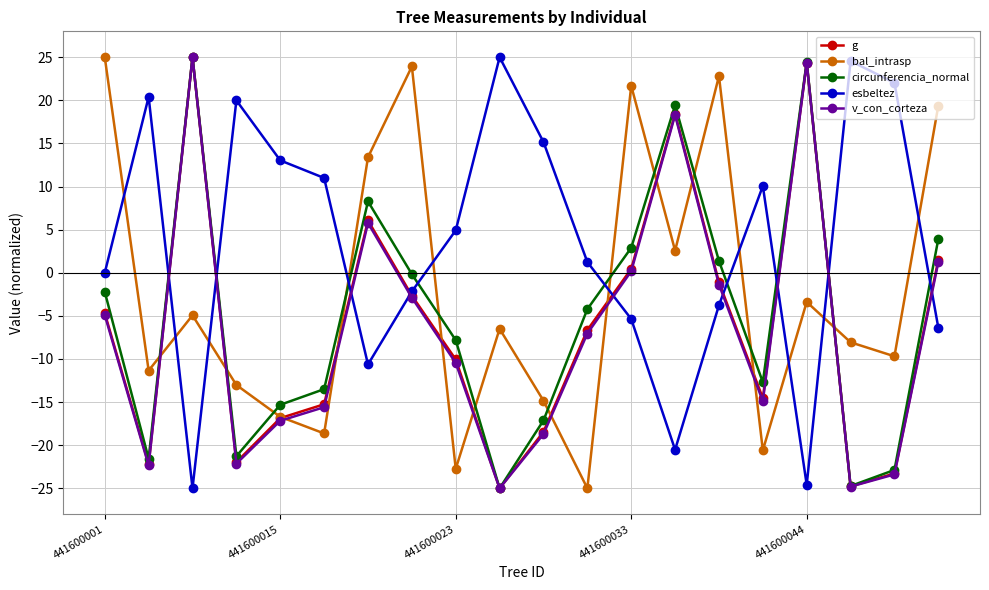

What is the difference between the second highest and second lowest values in the circunferencia_normal series?

49.2